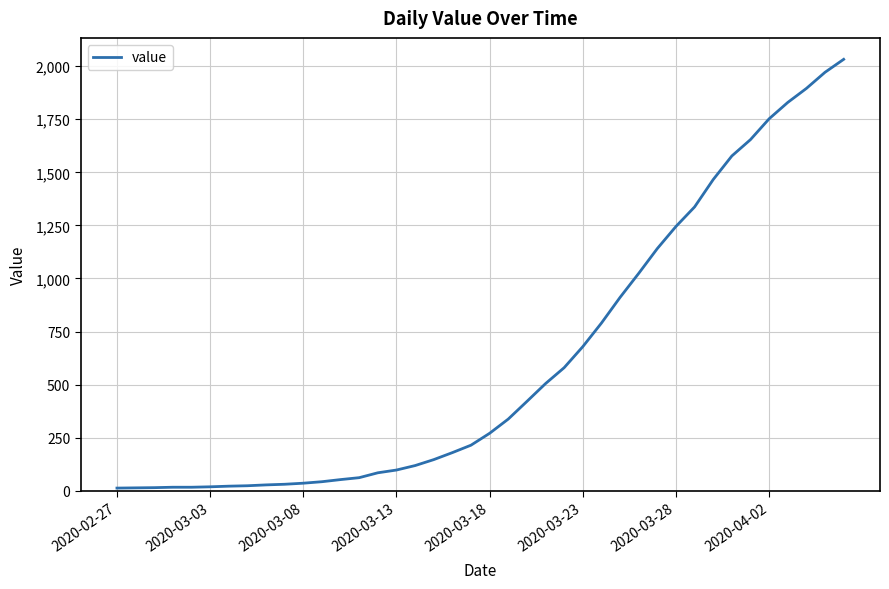

What is the maximum value shown in the chart?

2032